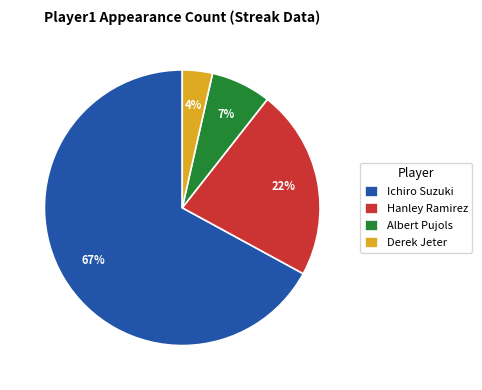

To the nearest percent, what portion does Ichiro Suzuki represent?

67%